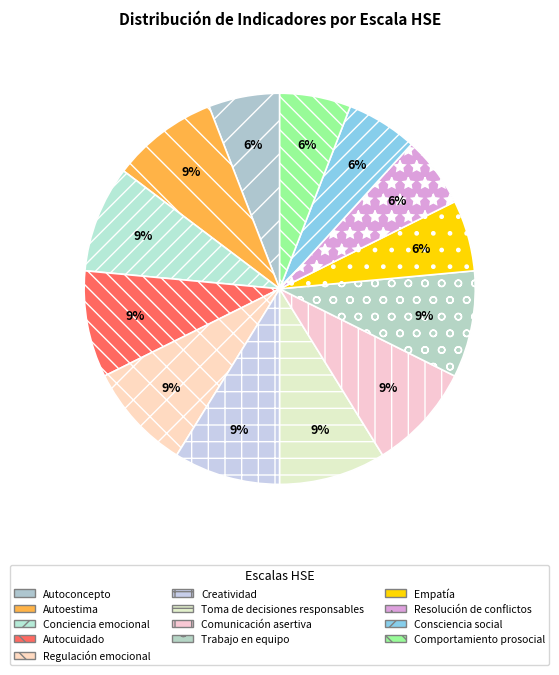

How many slices are in this pie chart?

13